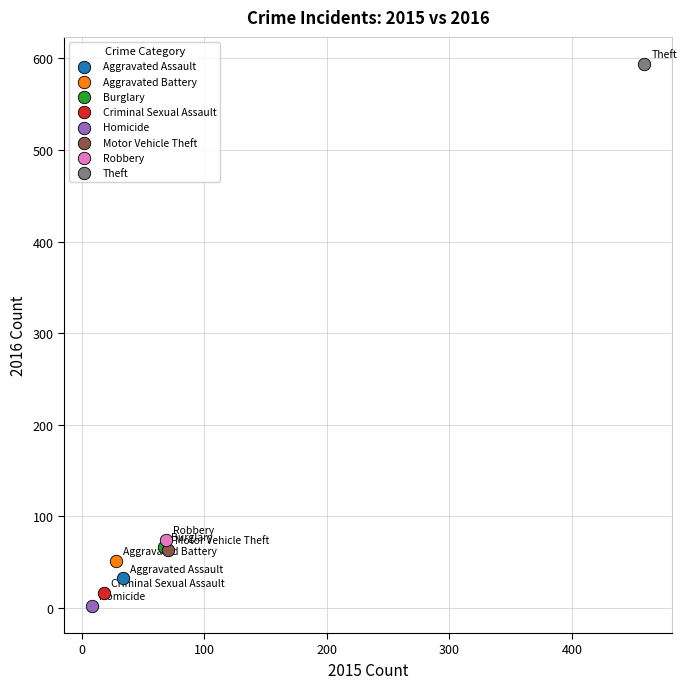

Which series reaches the maximum Y coordinate?

Theft